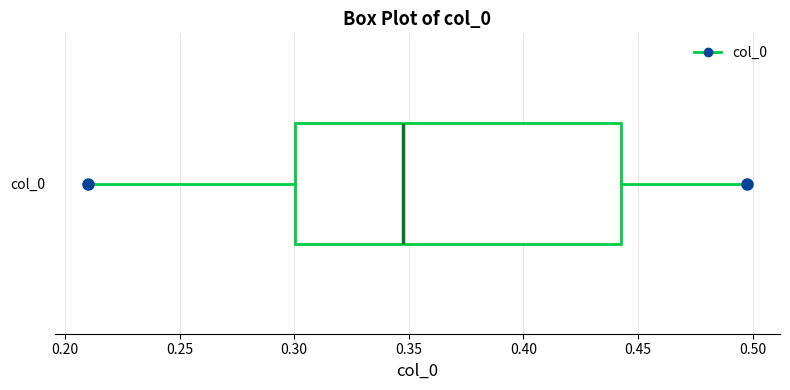

Where does the median line of the box for col_0 sit on the x-axis? The values are not printed on the chart, so give them approximately, as read against the axis.

0.350